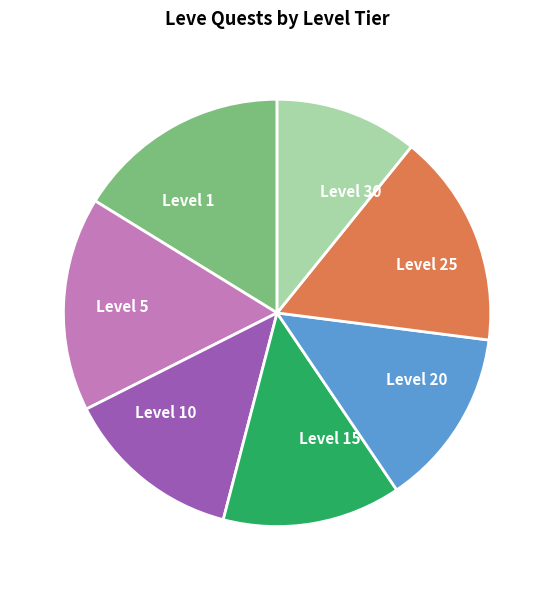

Is there a majority slice in this chart?

No